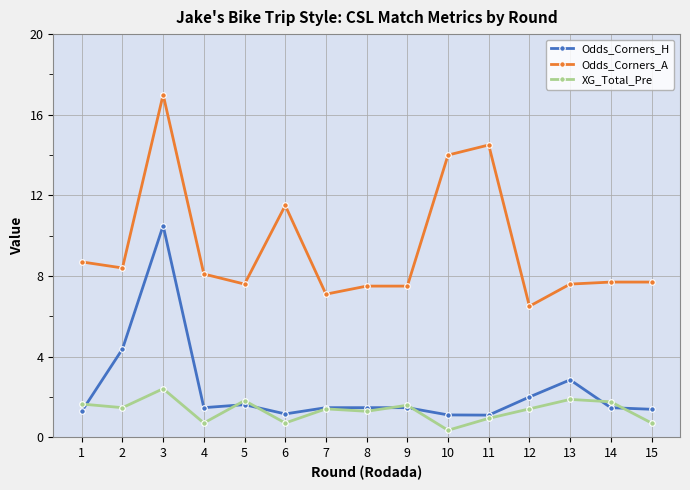

What is the sum of all Odds_Corners_A values?

141.4